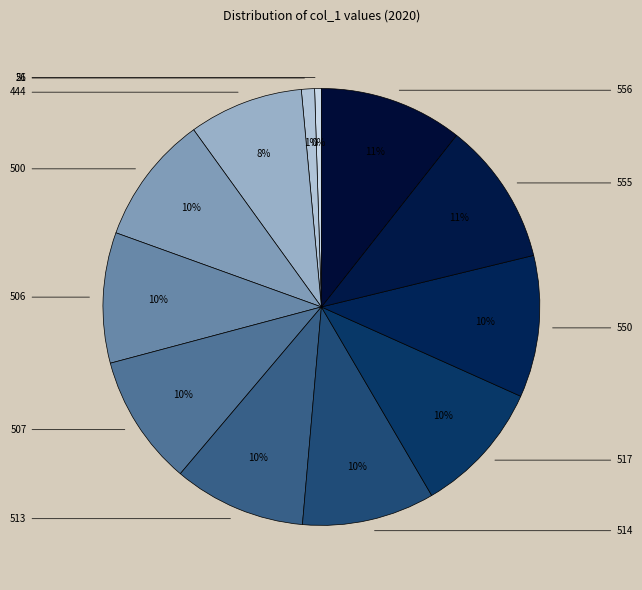

What is the change in value from 26 to 556?

+530